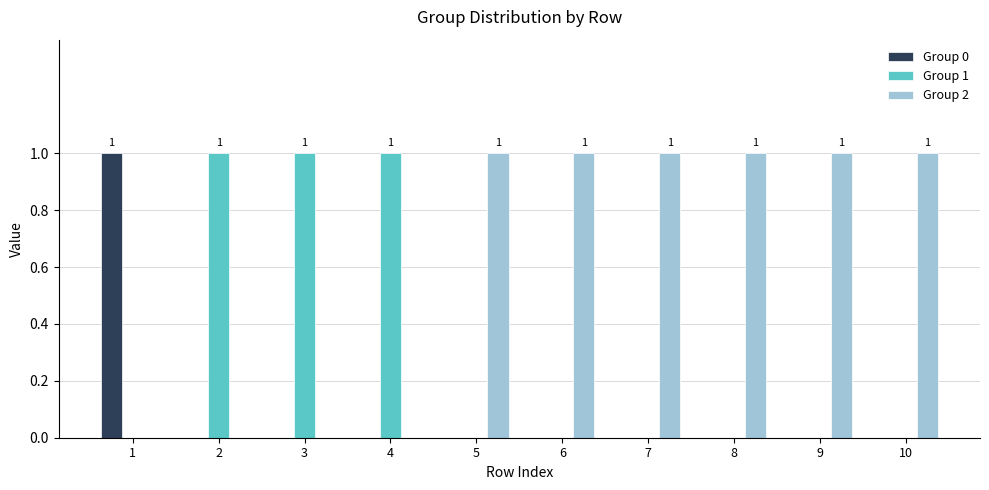

What is the total value across all series at 5?

1